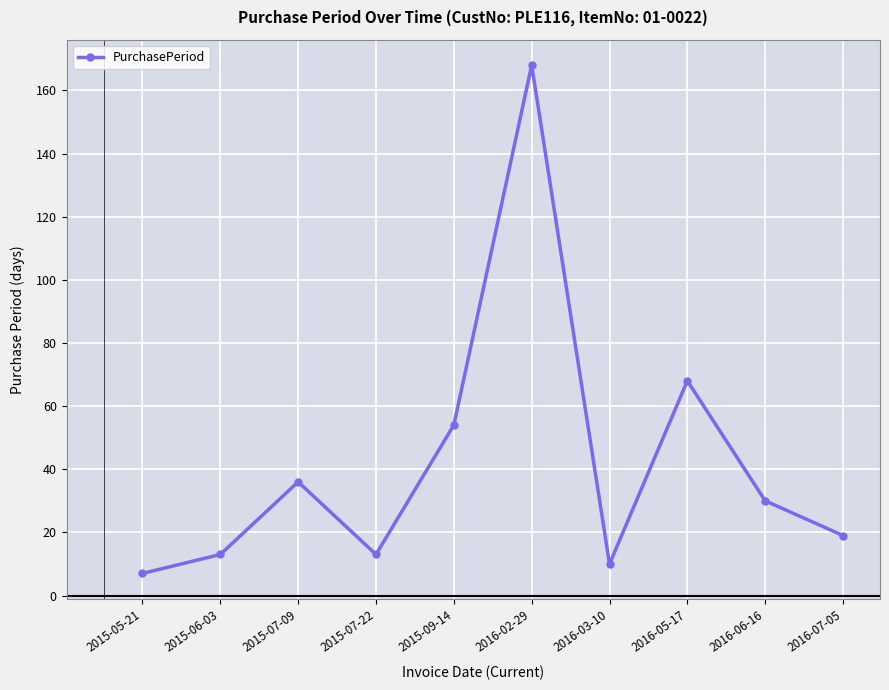

Approximately how many times larger is the value at 2015-07-09 compared to 2015-06-03?

2.8